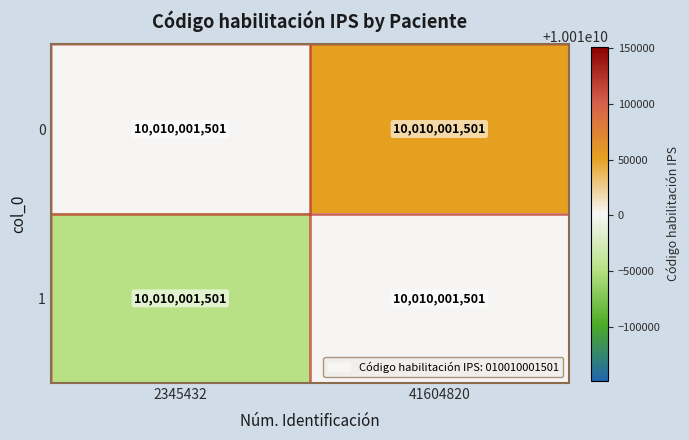

What is the sum of the 1 values at 41604820 and 2345432?

20019953002